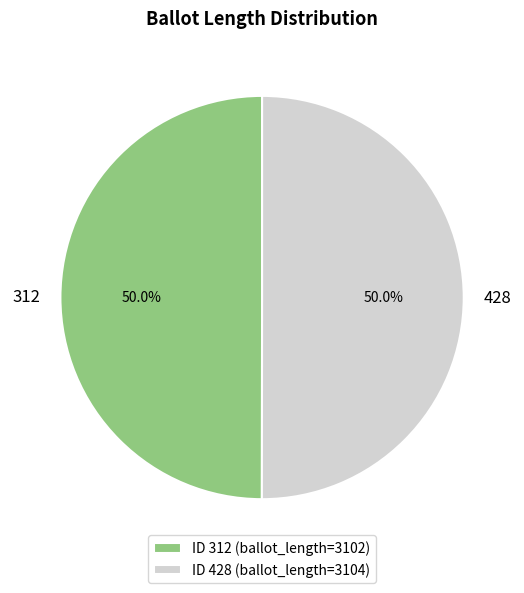

True or false: 312 accounts for 65% of the total.

False